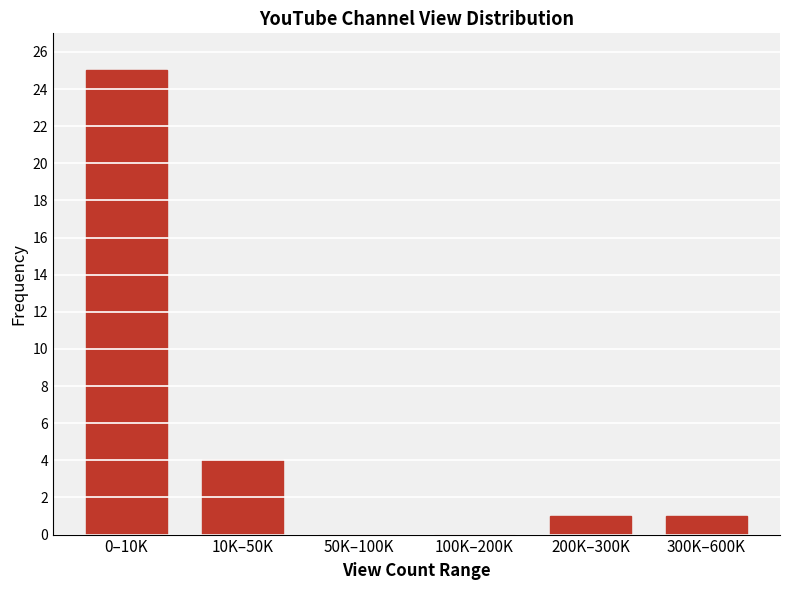

Reading right to left, extract all data points from this chart.

300K–600K=1	200K–300K=1	100K–200K=0	50K–100K=0	10K–50K=4	0–10K=25